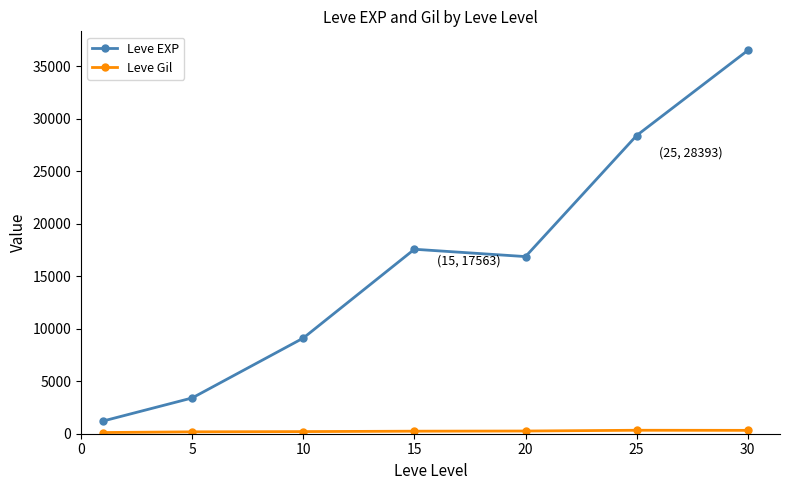

What is the maximum value for Leve EXP?

36492.5